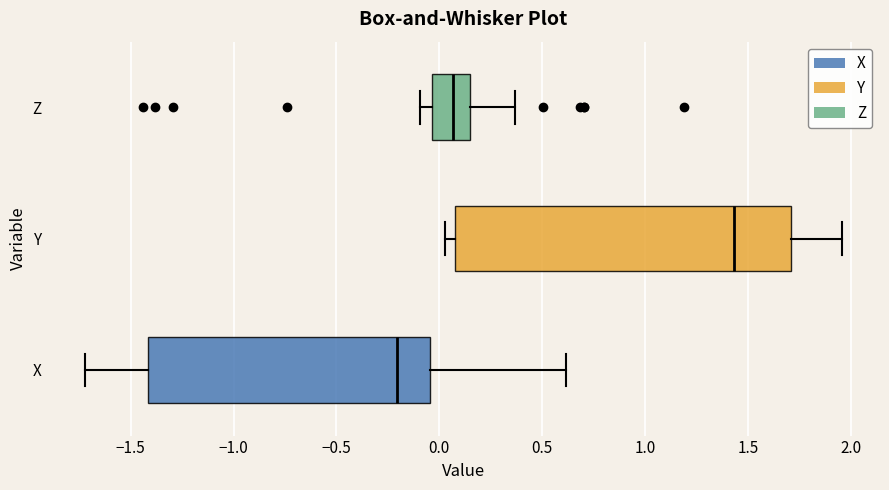

Comparing the boxes themselves (not the whiskers), which one is the widest?

Y